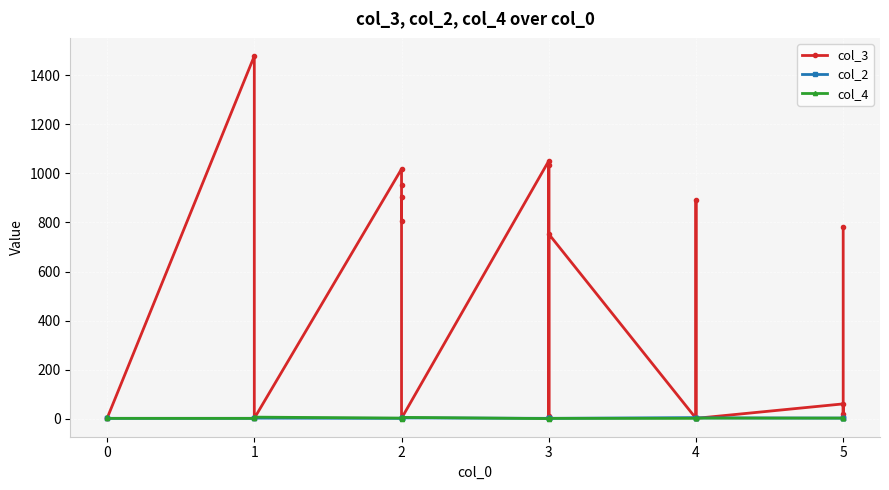

Reading left to right, what are all the values shown in this chart?

col_3: 1	1	1479	1	1018	953	807	905	1	1051	10	1036	6	753	1	891	1	60	20	783
col_2: 1	1	1	2	1	1	1	1	3	1	2	1	2	1	4	1	3	2	2	1
col_4: 6	1	1	6	2	0	2	2	5	0	1	2	1	1	1	1	2	2	3	1